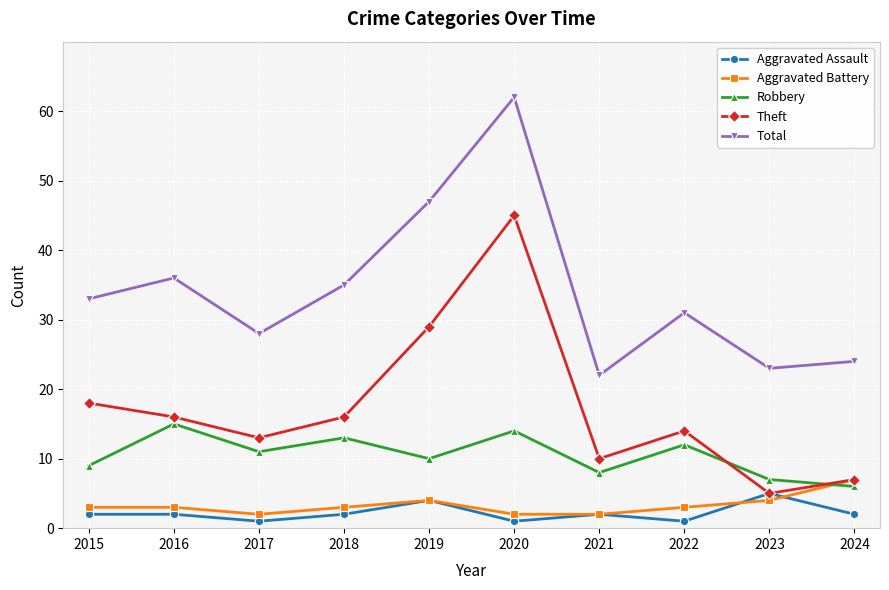

The value of Robbery at 2023 is 7. True or false?

True